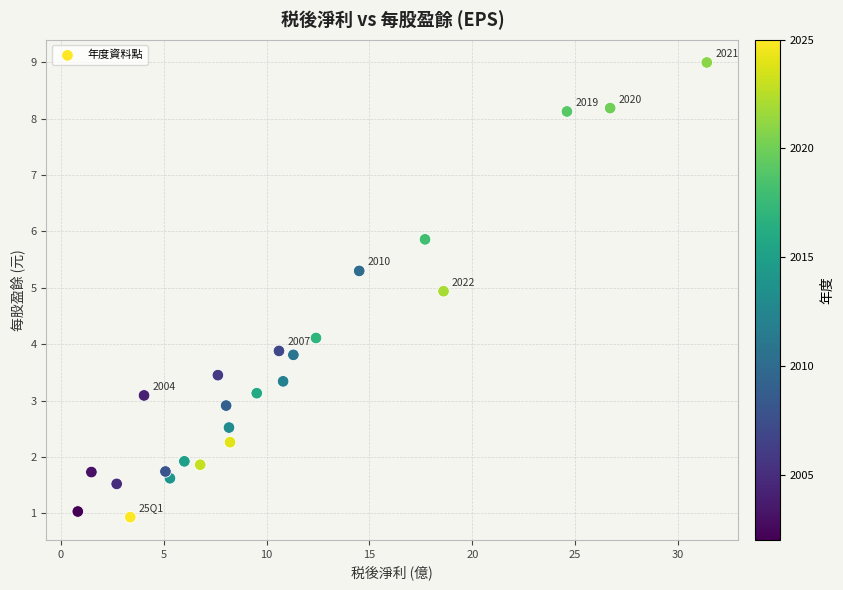

What is the range of Y values (max minus min)?

8.1